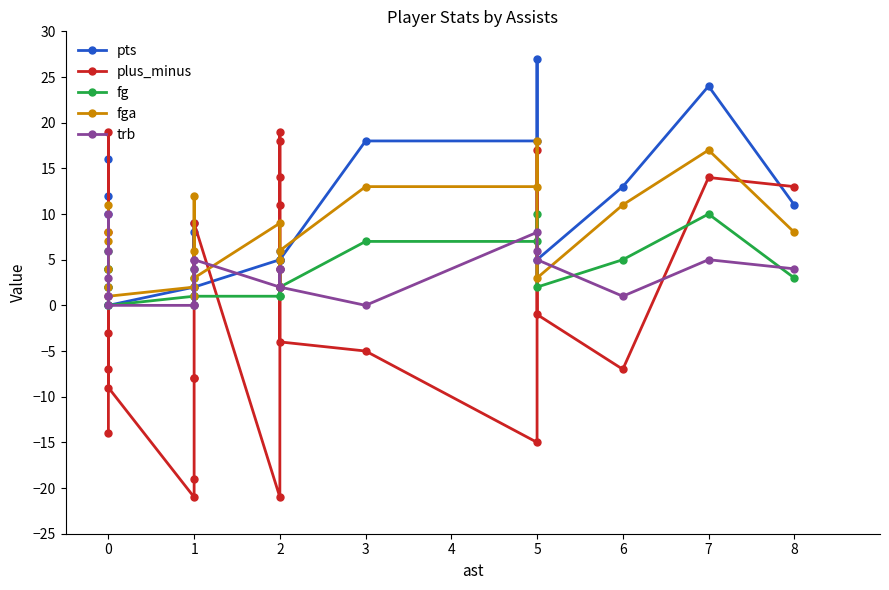

Which series has the largest range (max minus min)?

plus_minus